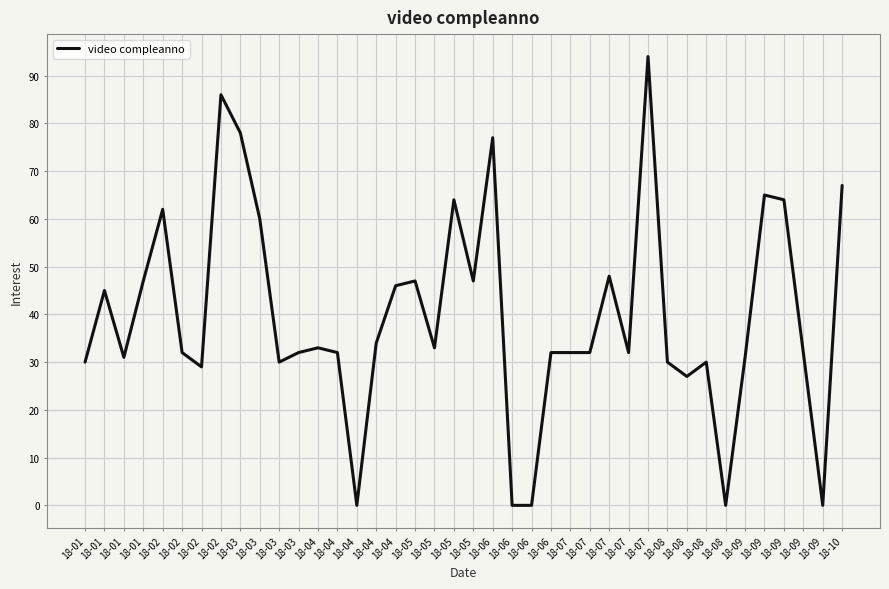

At which label does the data first exceed 32?

18-01